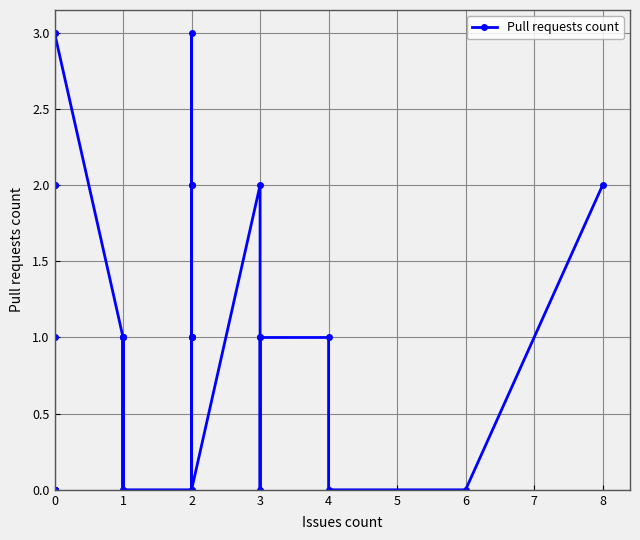

Reading left to right, list all the values displayed in this chart.

0	0	2	0	0	0	0	1	0	0	0	0	0	0	0	2	0	3	3	1	0	1	1	0	0	2	1	2	1	1	3	0	2	0	1	1	1	0	0	2